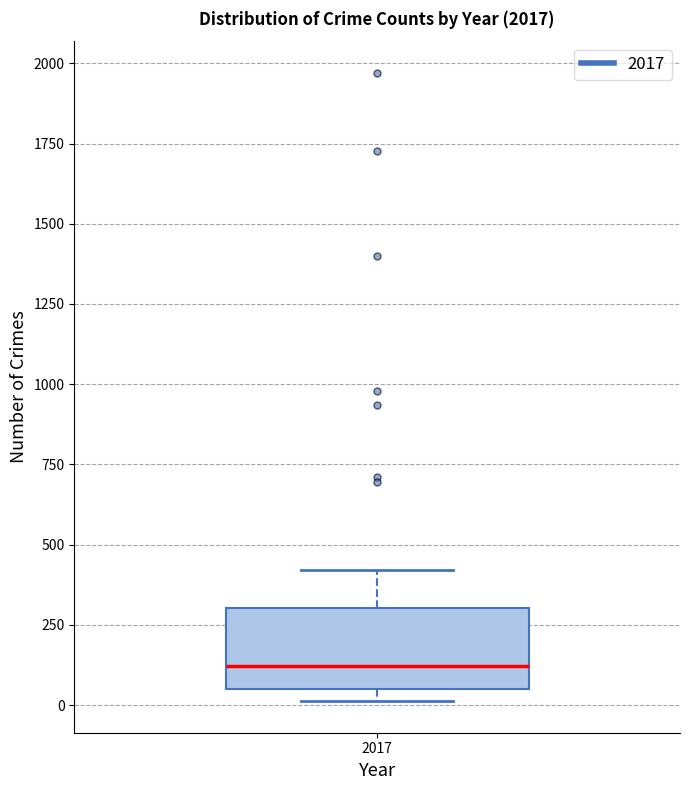

Where is the upper edge of the box at x = 2017 on the y-axis? The values are not printed on the chart, so give them approximately, as read against the axis.

300